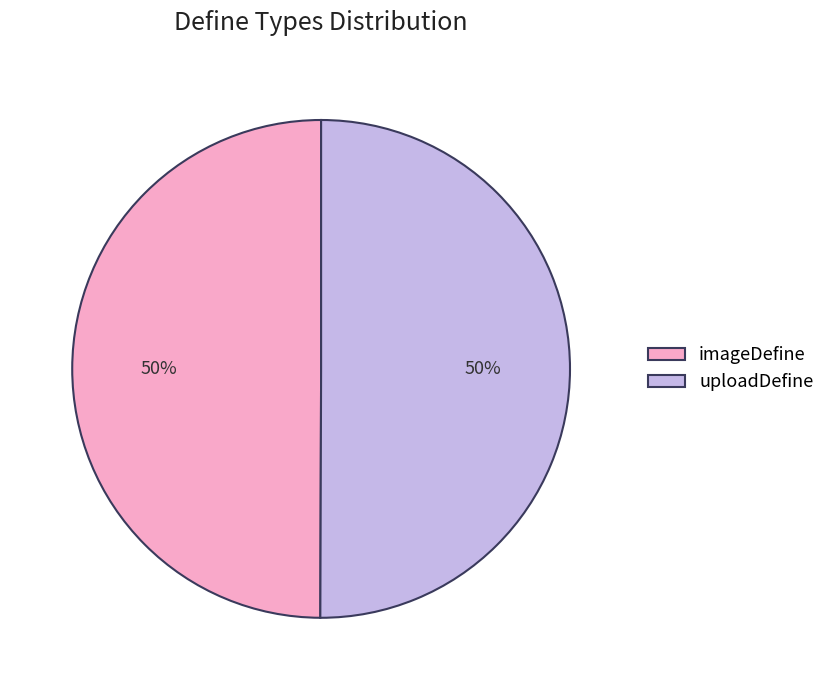

True or false: imageDefine accounts for 35% of the total.

False